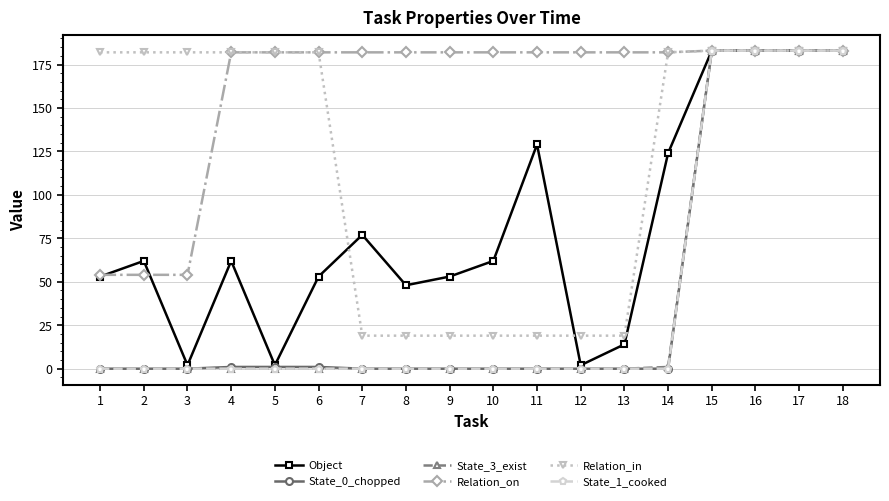

At which category does Object reach its first local valley?

3